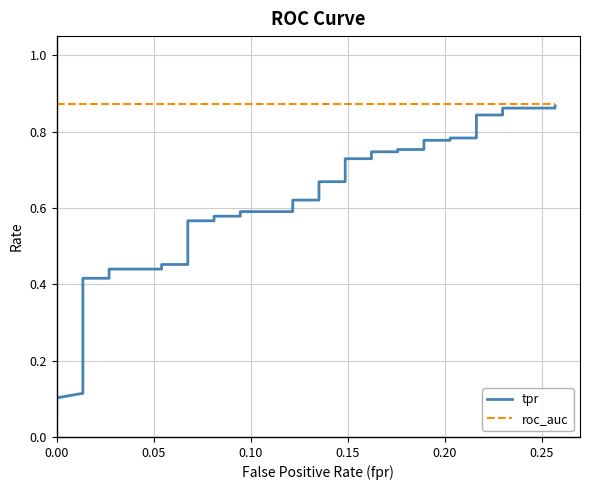

Reading left to right, list all the values displayed in this chart.

tpr: 0.1	0.1	0.1	0.1	0.2	0.2	0.2	0.2	0.3	0.4	0.4	0.4	0.4	0.5	0.5	0.6	0.6	0.6	0.6	0.6	0.6	0.6	0.6	0.7	0.7	0.7	0.7	0.7	0.7	0.8	0.8	0.8	0.8	0.8	0.8	0.8	0.8	0.9	0.9	0.9
roc_auc: 0.9	0.9	0.9	0.9	0.9	0.9	0.9	0.9	0.9	0.9	0.9	0.9	0.9	0.9	0.9	0.9	0.9	0.9	0.9	0.9	0.9	0.9	0.9	0.9	0.9	0.9	0.9	0.9	0.9	0.9	0.9	0.9	0.9	0.9	0.9	0.9	0.9	0.9	0.9	0.9